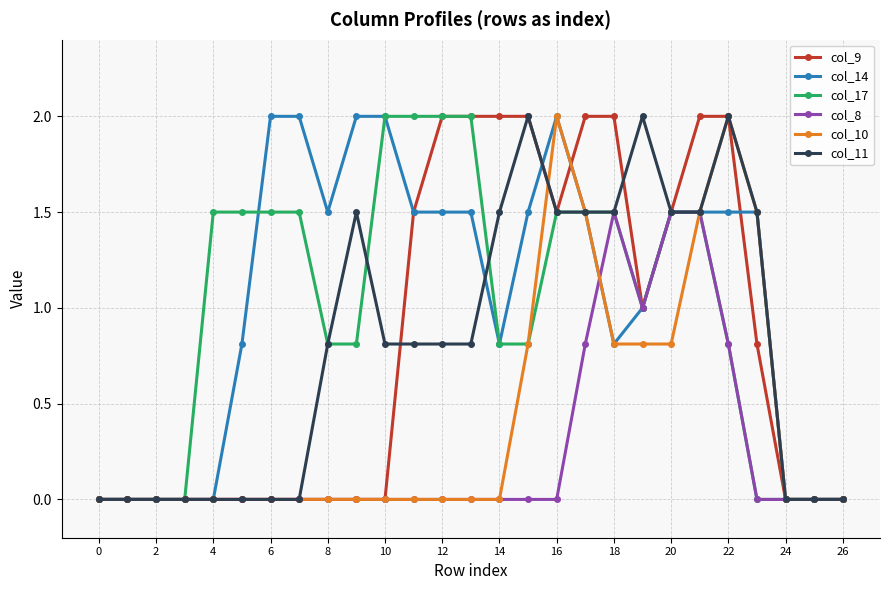

What is the maximum value for col_17?

2.0